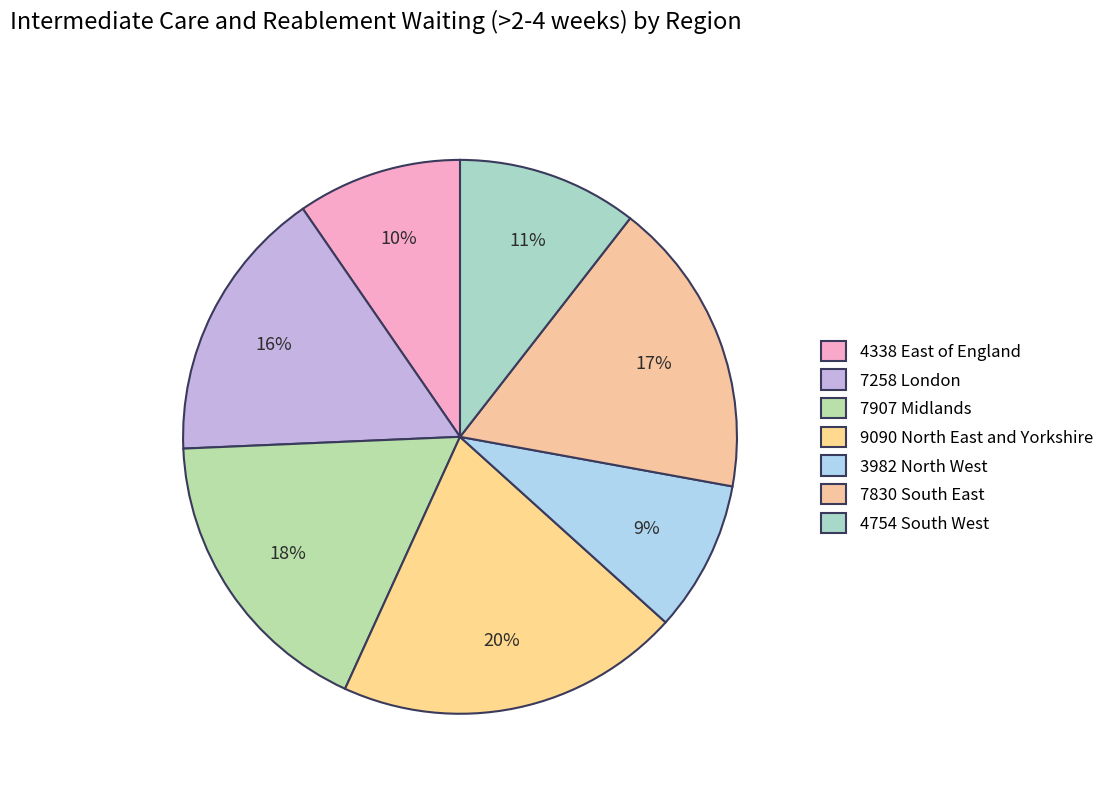

Which category has the biggest portion of the pie?

9090 North East and Yorkshire